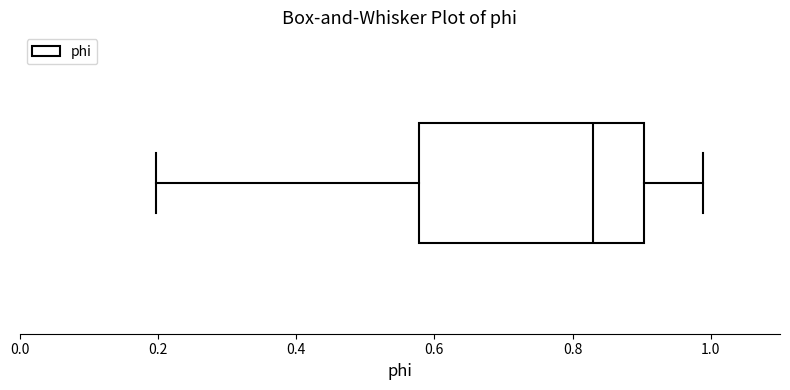

Where does the left whisker of the box end on the x-axis? The values are not printed on the chart, so give them approximately, as read against the axis.

0.20